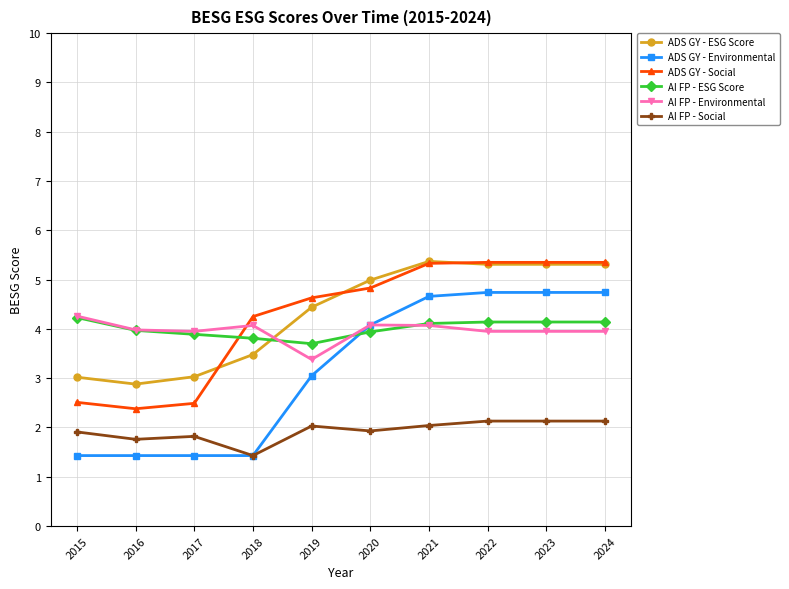

True or false: AI FP - Social and ADS GY - Social intersect in this chart.

False